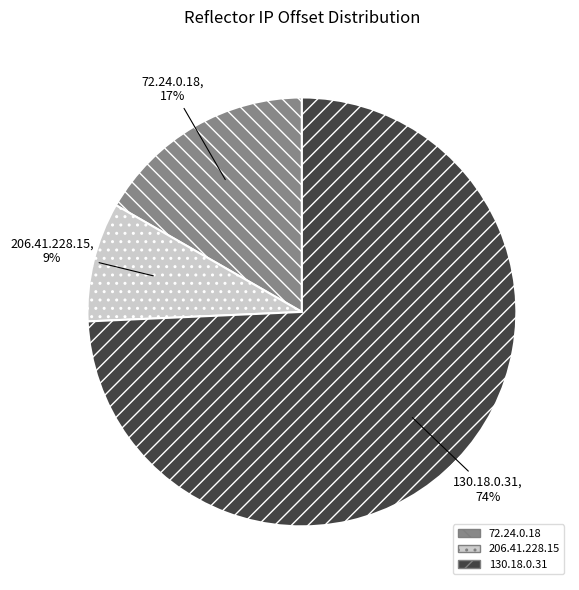

What percentage is the 130.18.0.31 slice, to the nearest percent?

74%